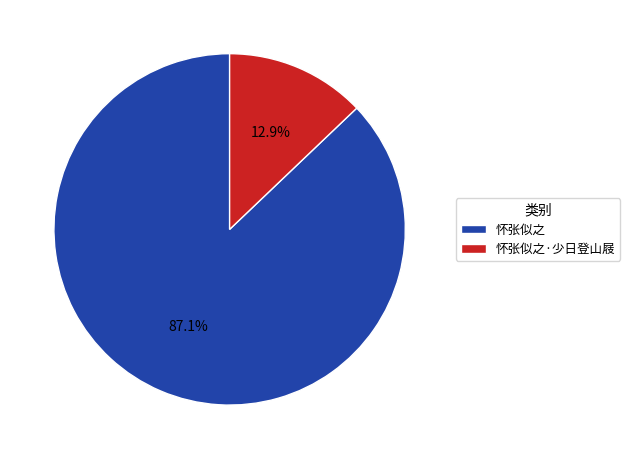

What percentage do 怀张似之·少日登山屐 and 怀张似之 together represent?

100.0%